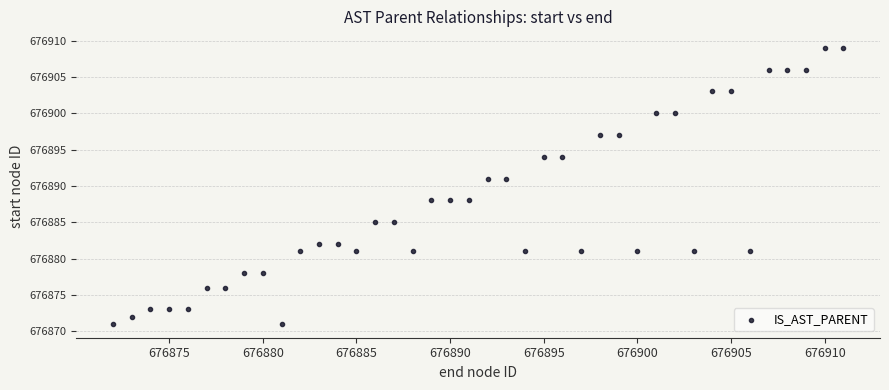

What is the range of X values (max minus min)?

39